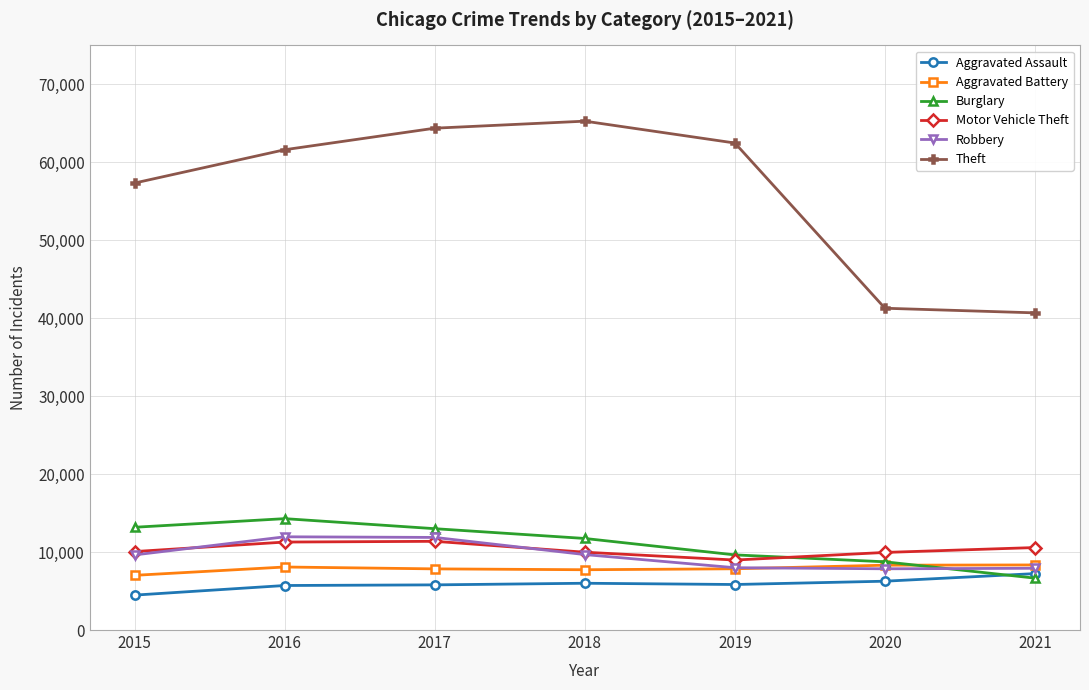

The value of Aggravated Assault at 2020 is 3266. True or false?

False